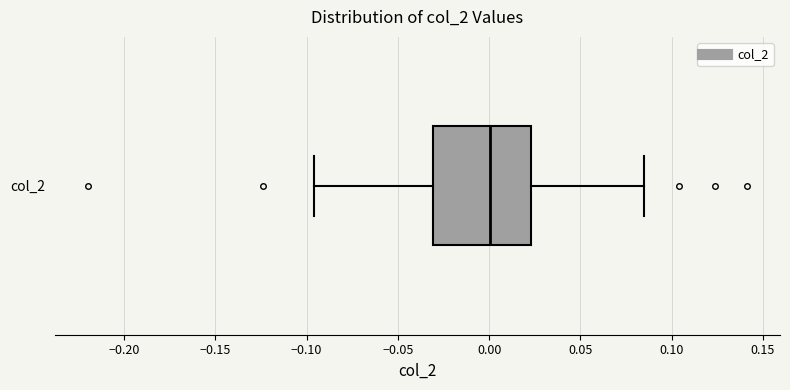

Where is the right edge of the box for col_2 on the x-axis? The values are not printed on the chart, so give them approximately, as read against the axis.

0.025